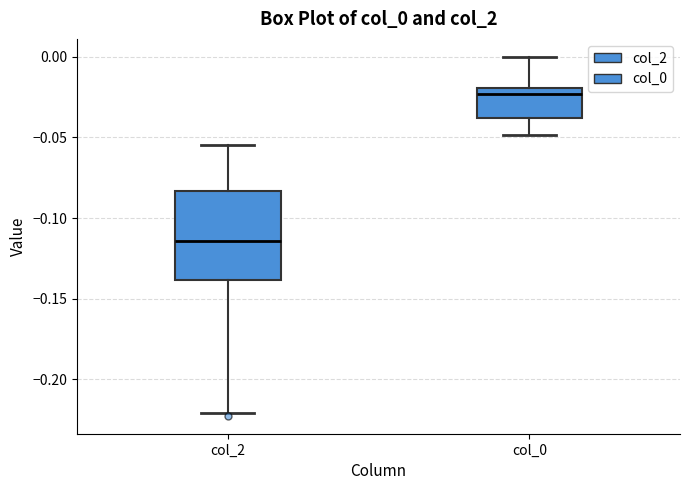

Reading left to right, transcribe this box plot: for each box, give where its median line is, the range the box spans, and where its two whiskers end, as read against the y-axis. The values are not printed on the chart, so give them approximately, as read against the axis.

col_2: median -0.115, box -0.140 to -0.085, whiskers -0.220 to -0.055
col_0: median -0.025, box -0.040 to -0.020, whiskers -0.050 to 0.000